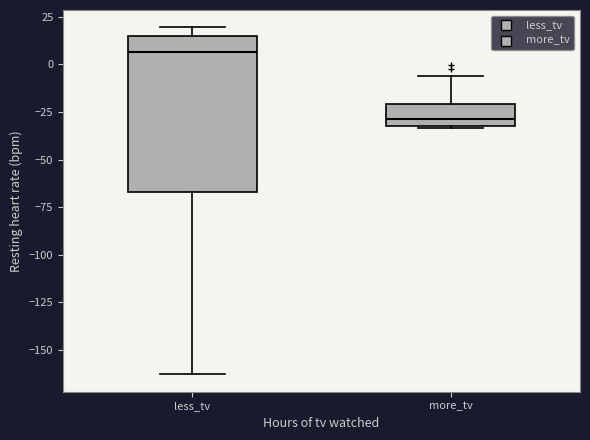

Reading left to right, transcribe this box plot: for each box, give where its median line is, the range the box spans, and where its two whiskers end, as read against the y-axis. The values are not printed on the chart, so give them approximately, as read against the axis.

less_tv: median 5, box -65 to 15, whiskers -165 to 20
more_tv: median -30 (just above the box's lower edge), box -30 to -20, whiskers -35 to -5